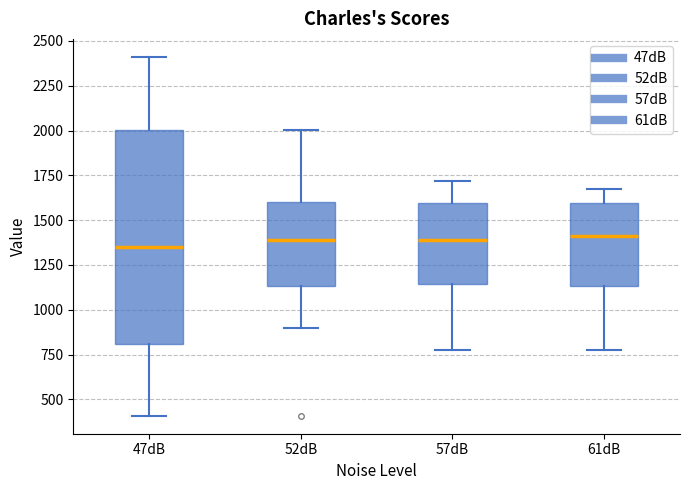

Where does the upper whisker of the box for 61dB end on the y-axis? The values are not printed on the chart, so give them approximately, as read against the axis.

1700